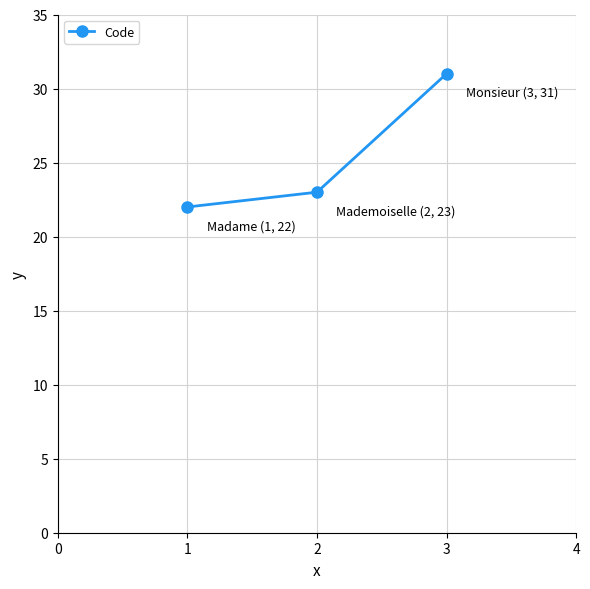

Reading right to left, extract all data points from this chart.

31	23	22